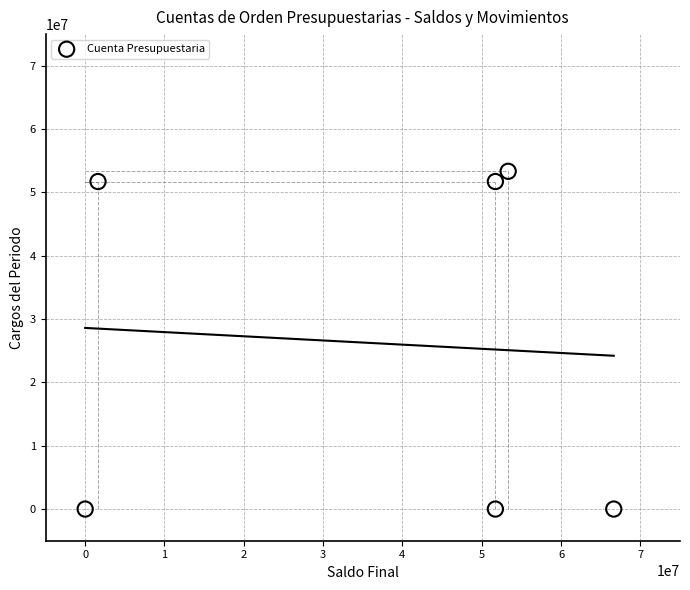

What is the average X value?

37507034.9